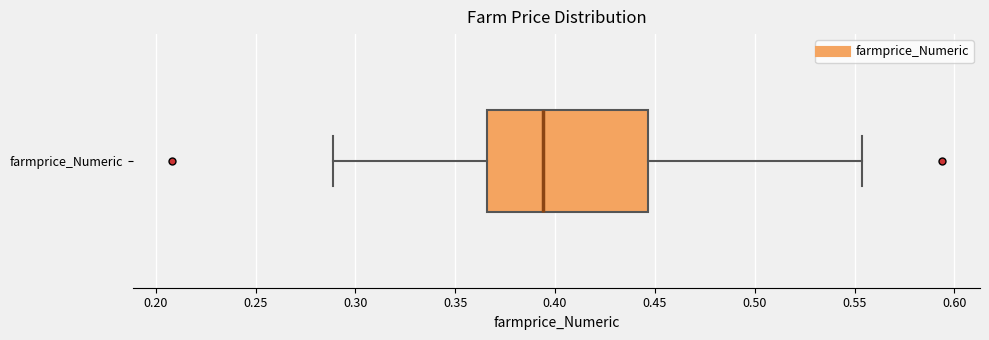

Where is the left edge of the box for farmprice_Numeric on the x-axis? The values are not printed on the chart, so give them approximately, as read against the axis.

0.365